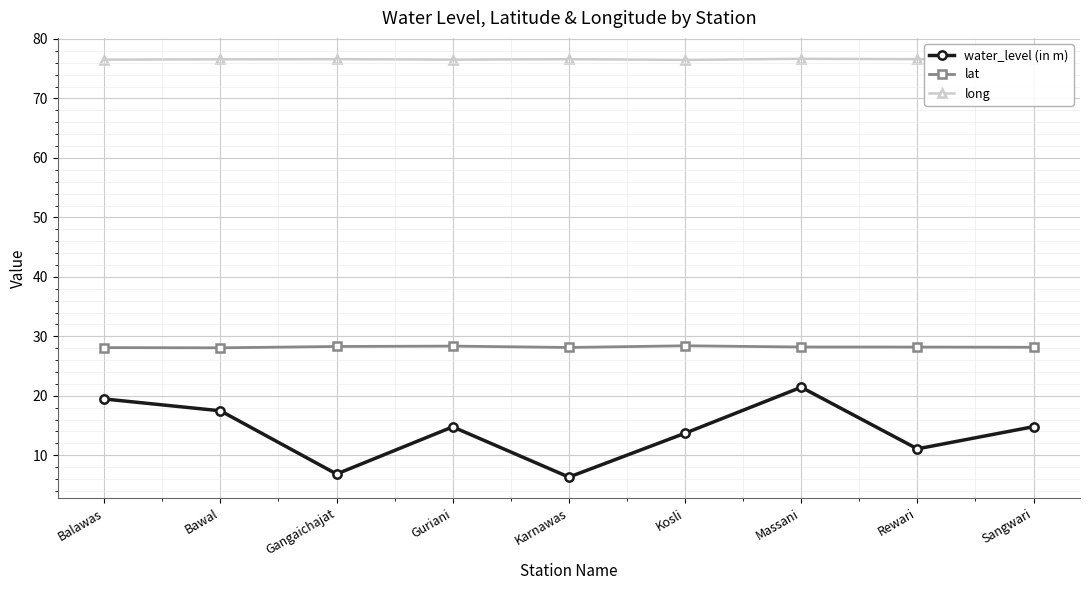

What position from the right is Guriani?

6